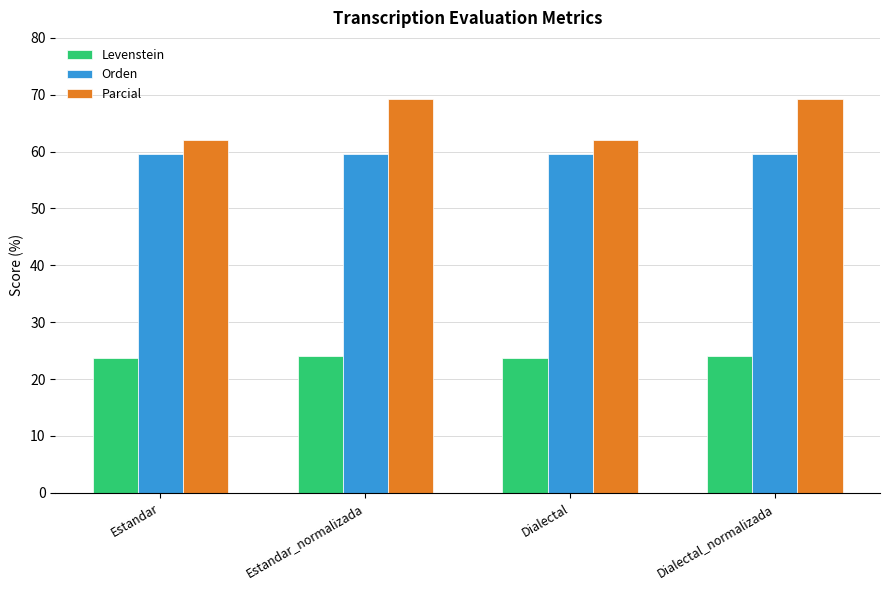

Reading right to left, list all the values displayed in this chart.

Levenstein: 24.1	23.6	24.1	23.6
Orden: 59.5	59.5	59.5	59.5
Parcial: 69.2	62.1	69.2	62.1